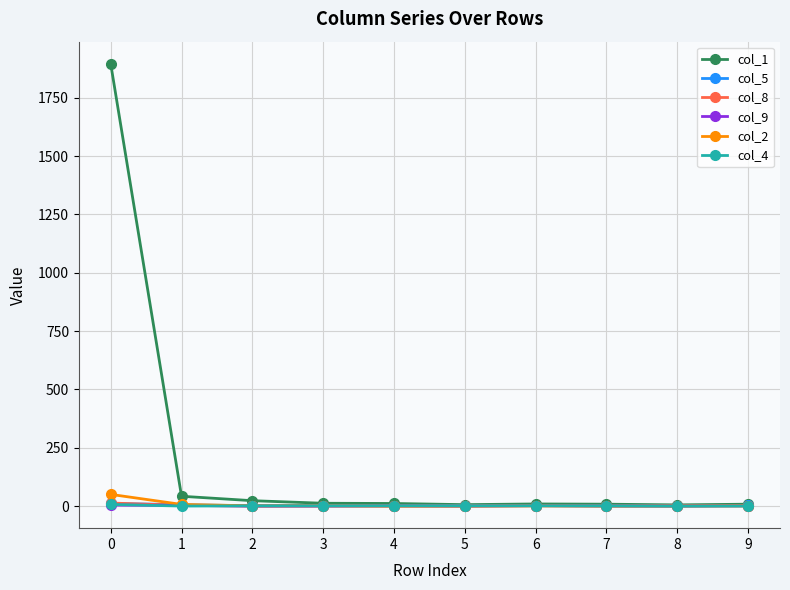

What is the maximum value shown in the chart?

1896